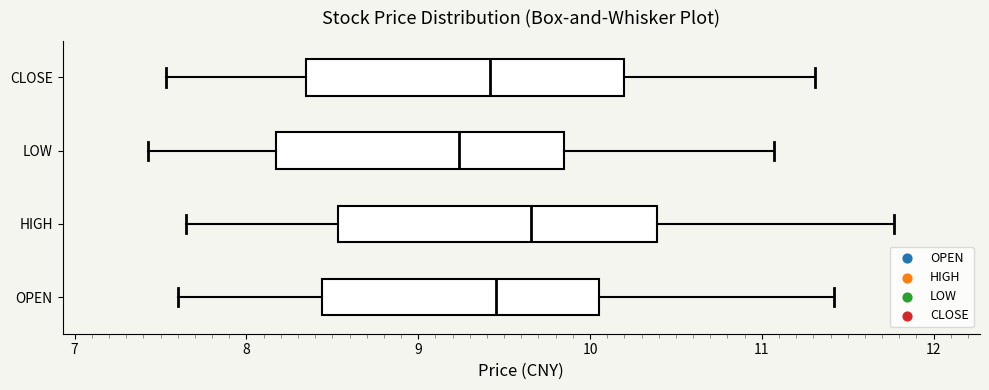

Which box's median line is the furthest to the left?

LOW